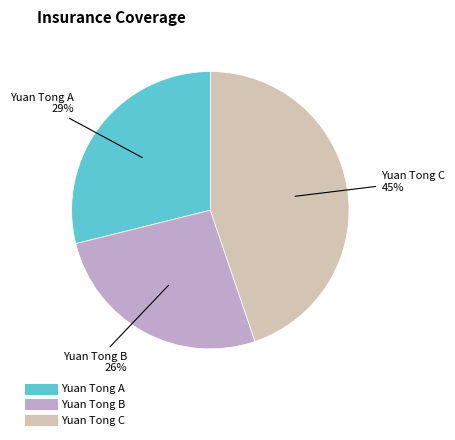

Is there a majority slice in this chart?

No